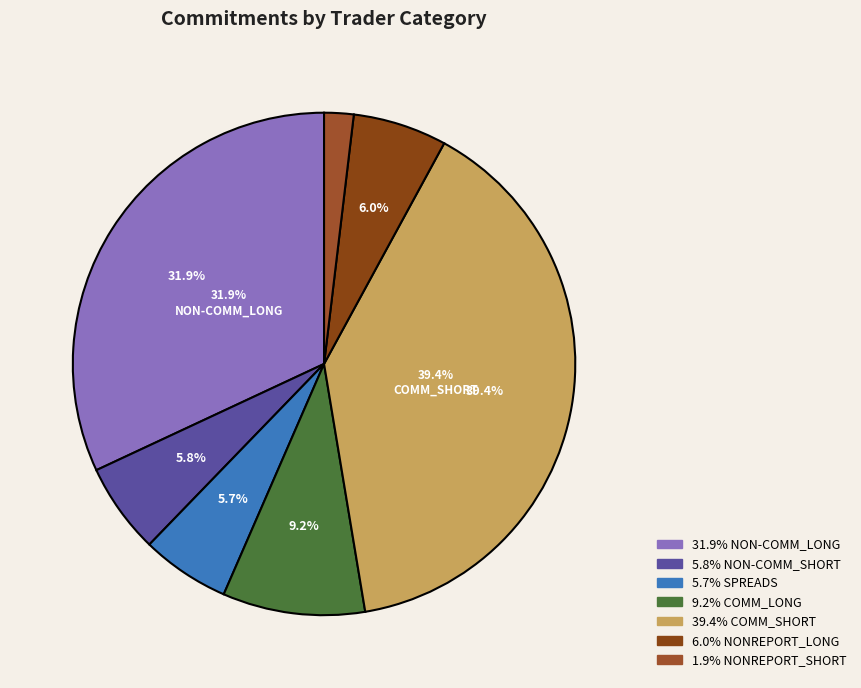

Is the sum of SPREADS and NONREPORT_LONG greater than half?

No